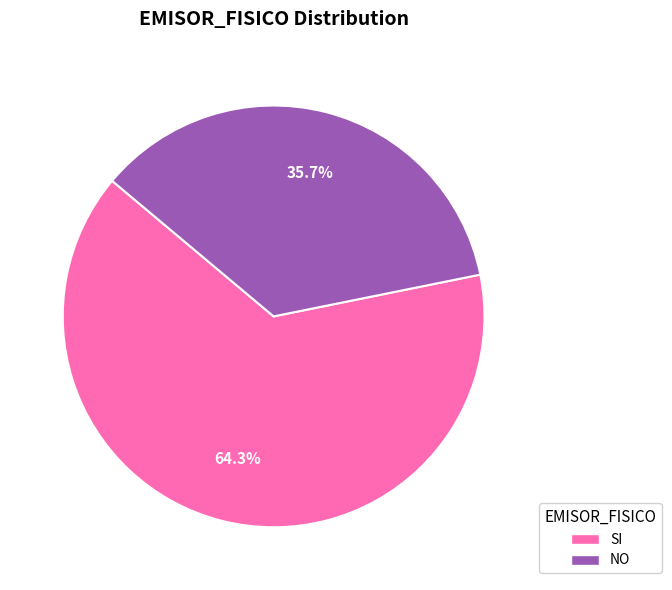

Approximately how many times larger is the value at NO compared to SI?

0.6